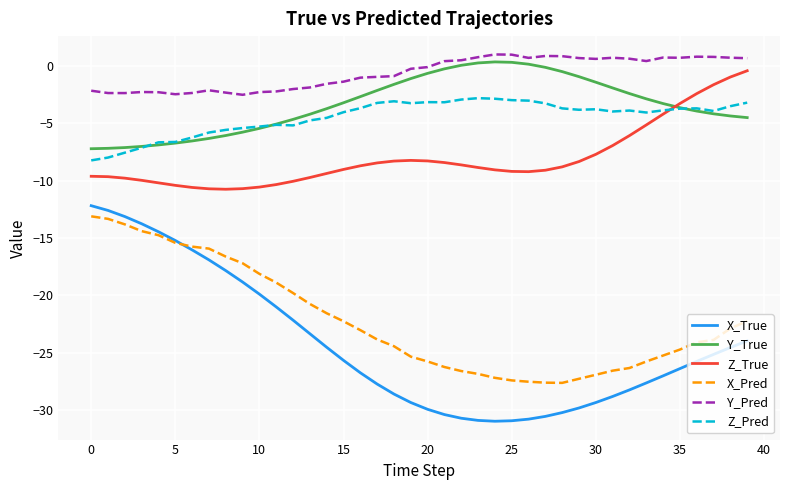

True or false: Z_True and X_True intersect in this chart.

False